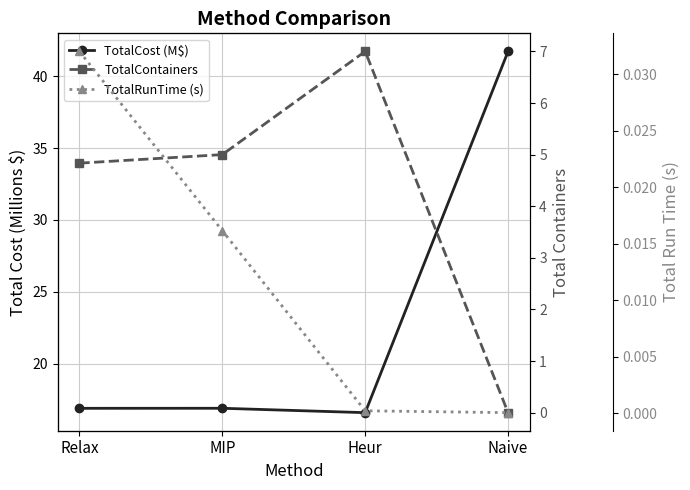

What is the spread (max minus min) of values at MIP?

16.9